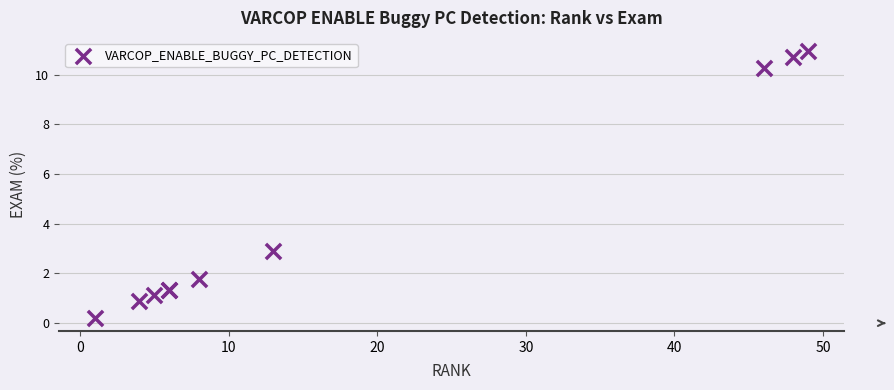

What Y value in the scatter plot is closest to 5?

2.9